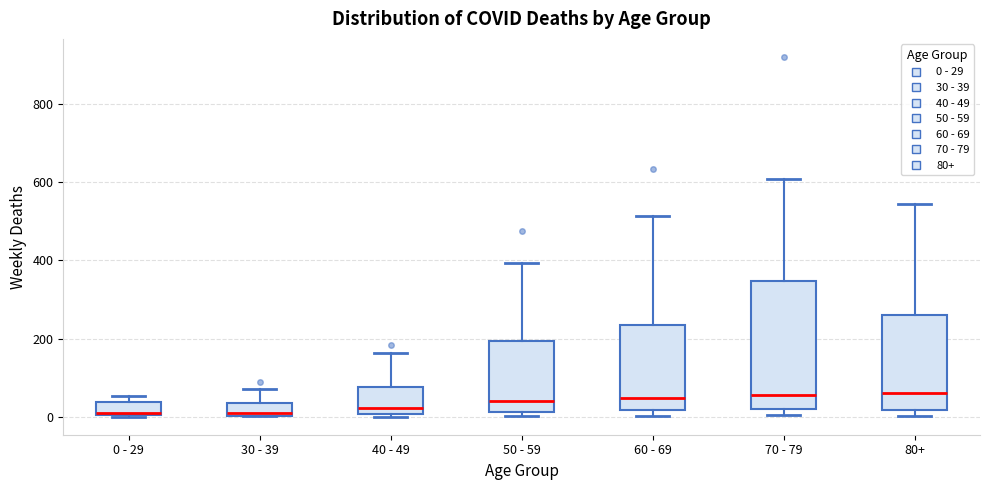

Reading left to right, transcribe this box plot: for each box, give where its median line is, the range the box spans, and where its two whiskers end, as read against the y-axis. The values are not printed on the chart, so give them approximately, as read against the axis.

0 - 29: median 20, box 0 to 40, whiskers 0 to 60
30 - 39: median 20, box 0 to 40, whiskers 0 to 80
40 - 49: median 20, box 0 to 80, whiskers 0 (just below the box's lower edge) to 160
50 - 59: median 40, box 20 to 200, whiskers 0 to 400
60 - 69: median 40, box 20 to 240, whiskers 0 to 520
70 - 79: median 60, box 20 to 340, whiskers 0 to 600
80+: median 60, box 20 to 260, whiskers 0 to 540